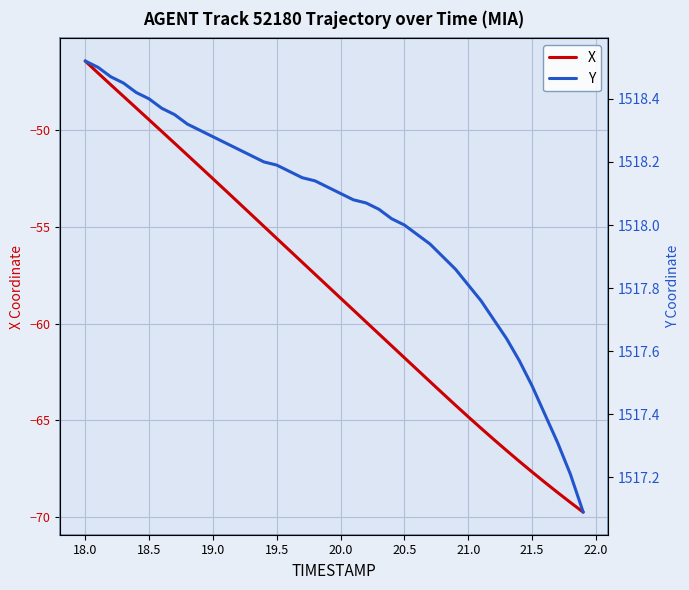

What is the smallest value displayed?

-69.7